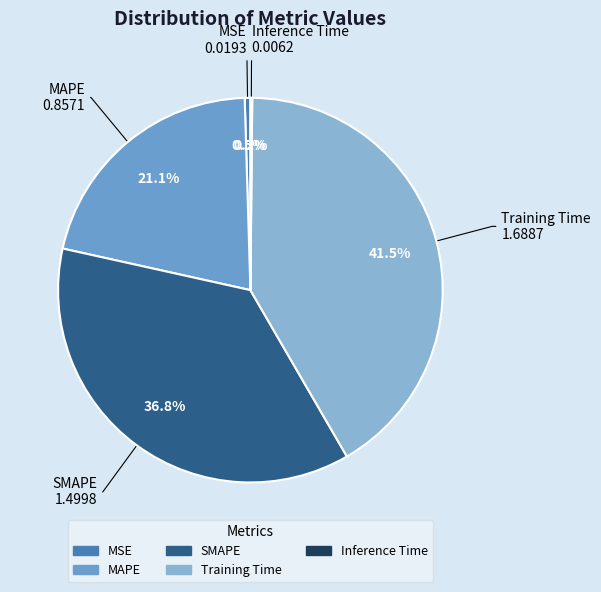

Does any single category account for the majority?

No